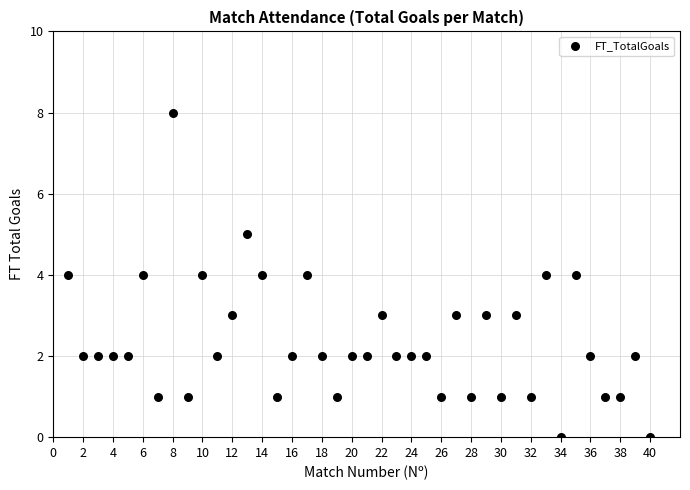

What is the range of X values (max minus min)?

39